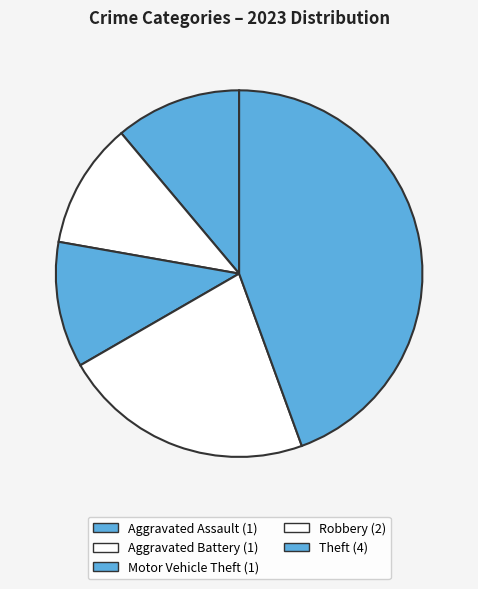

Count the number of slices in the pie.

5